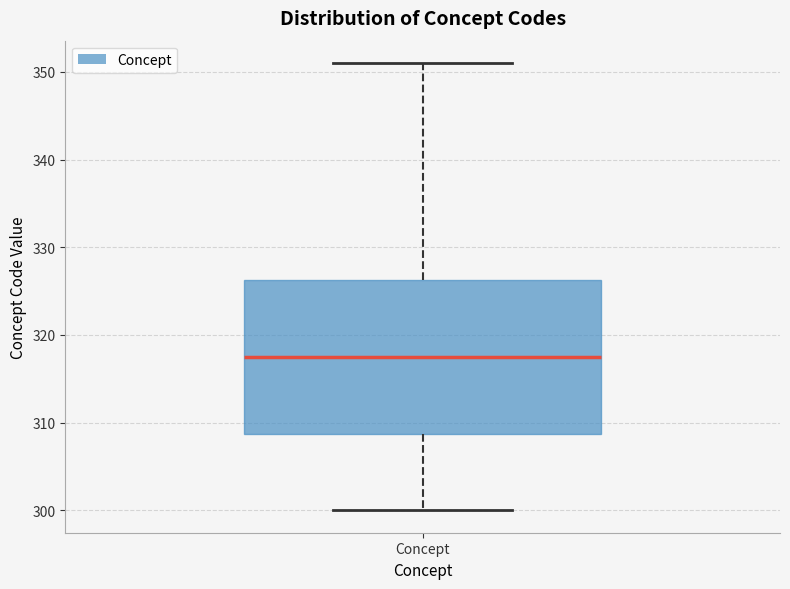

Where does the upper whisker of the box for Concept end on the y-axis? The values are not printed on the chart, so give them approximately, as read against the axis.

351